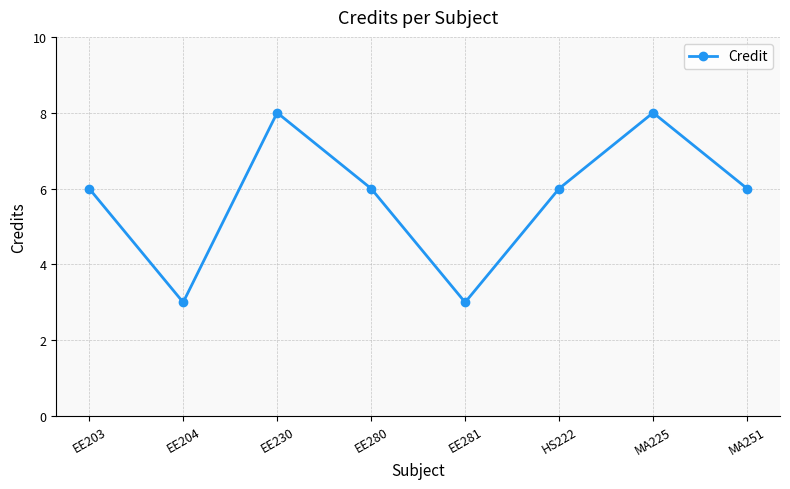

What is the average value?

6